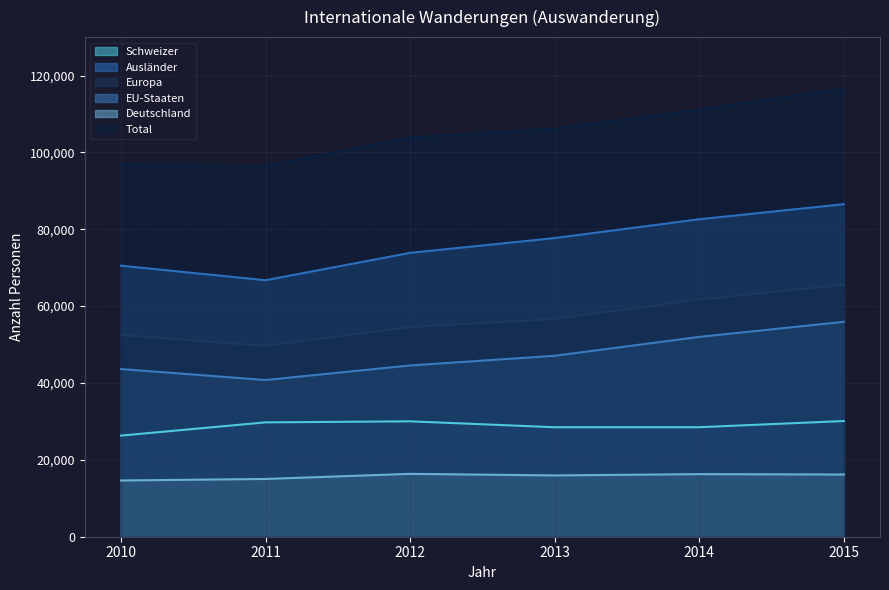

How many lines are shown in the chart?

6